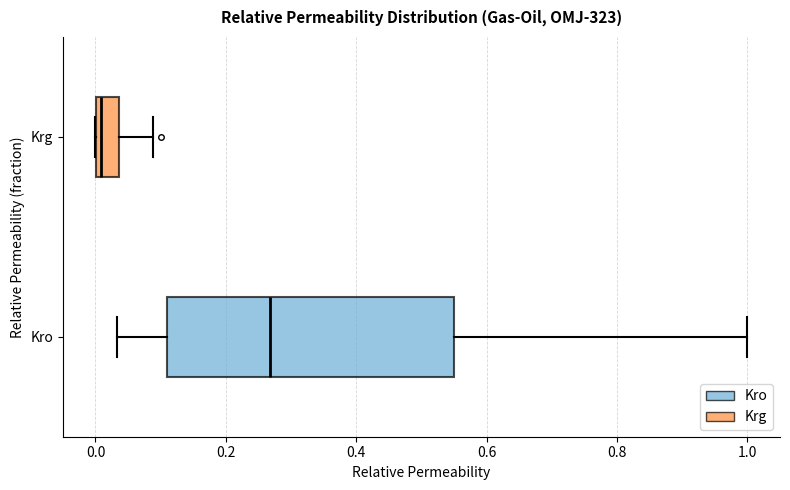

Reading bottom to top, transcribe this box plot: for each box, give where its median line is, the range the box spans, and where its two whiskers end, as read against the x-axis. The values are not printed on the chart, so give them approximately, as read against the axis.

Kro: median 0.26, box 0.10 to 0.56, whiskers 0.04 to 1.00
Krg: median 0.00 (just right of the box's left edge), box 0.00 to 0.04, whiskers 0.00 to 0.08